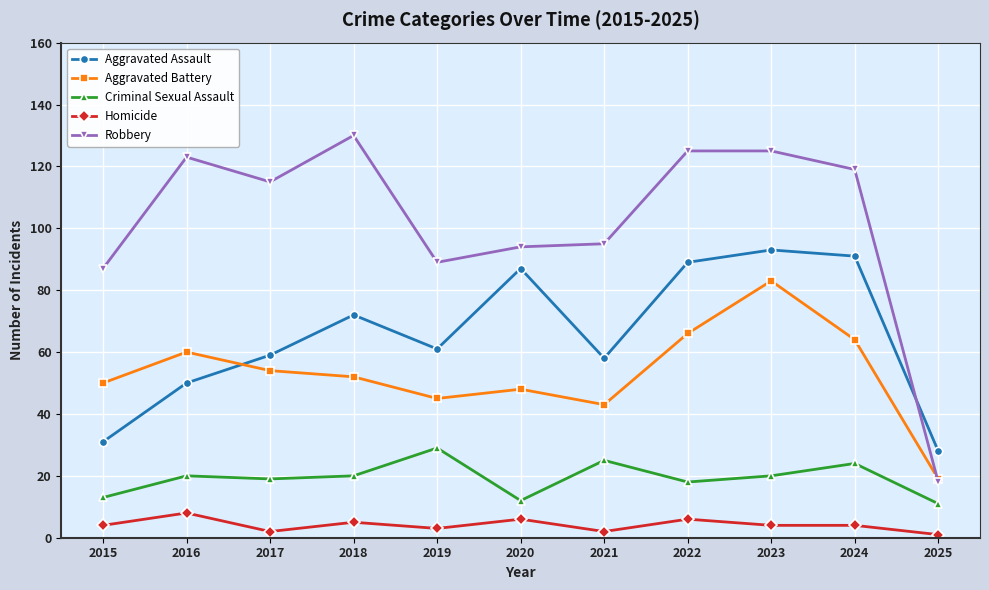

Is it true that Homicide equals 2 at 2017?

True